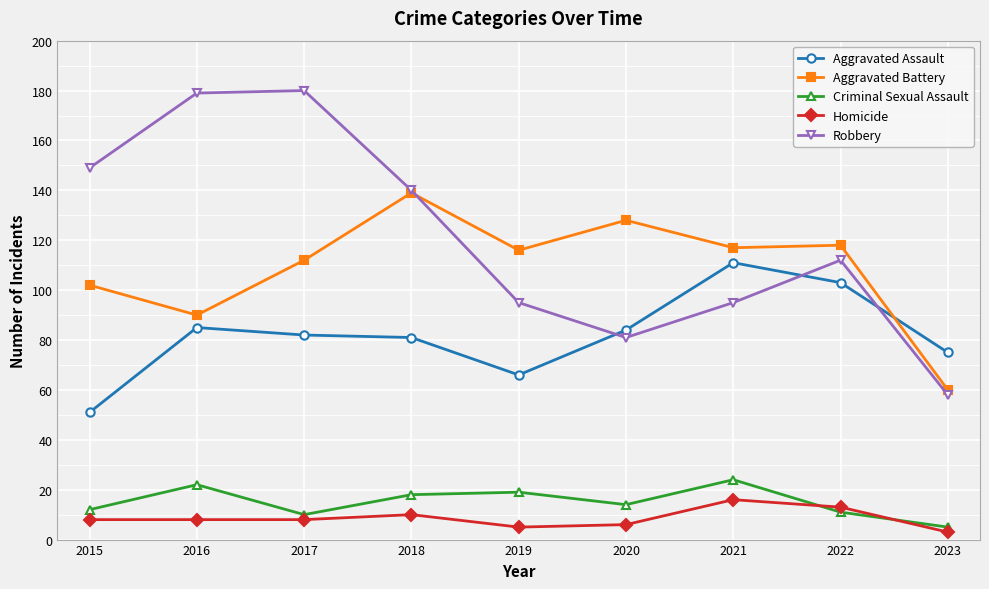

True or false: Criminal Sexual Assault and Robbery cross at least once.

False